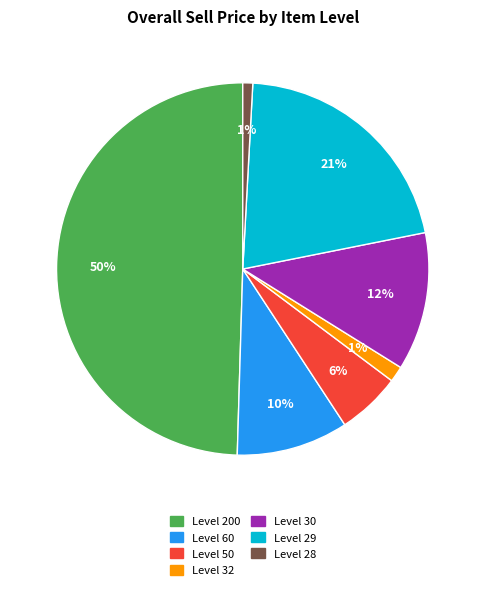

To the nearest percent, what is the average slice percentage?

14%